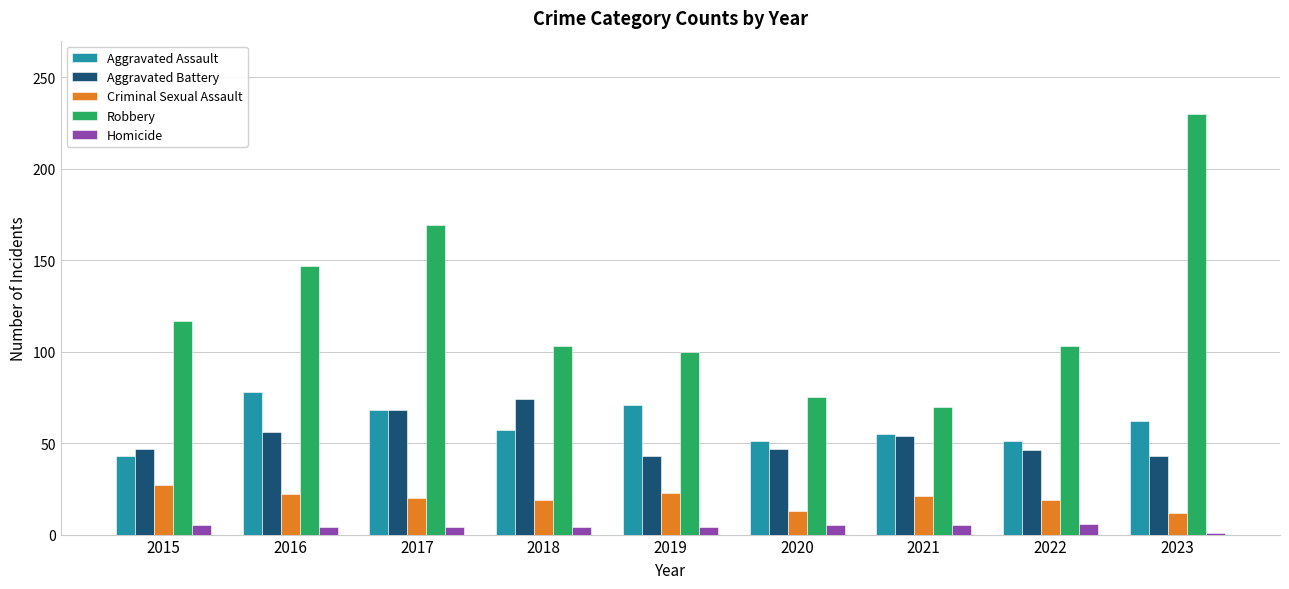

The Criminal Sexual Assault series shows 27 at 2015. True or false?

True